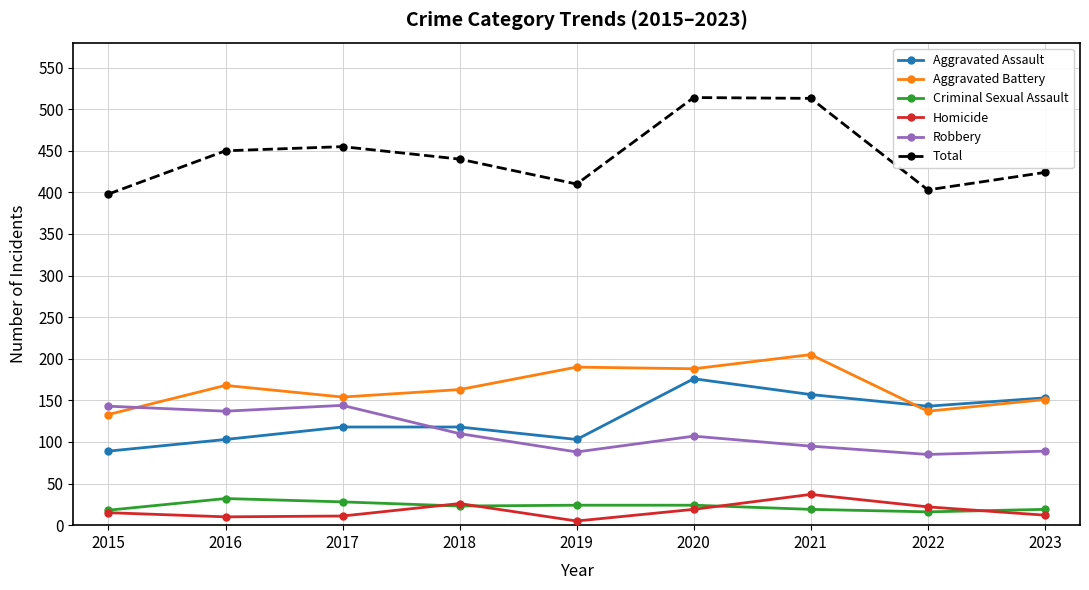

What is the difference between the Aggravated Assault values at 2016 and 2022?

40